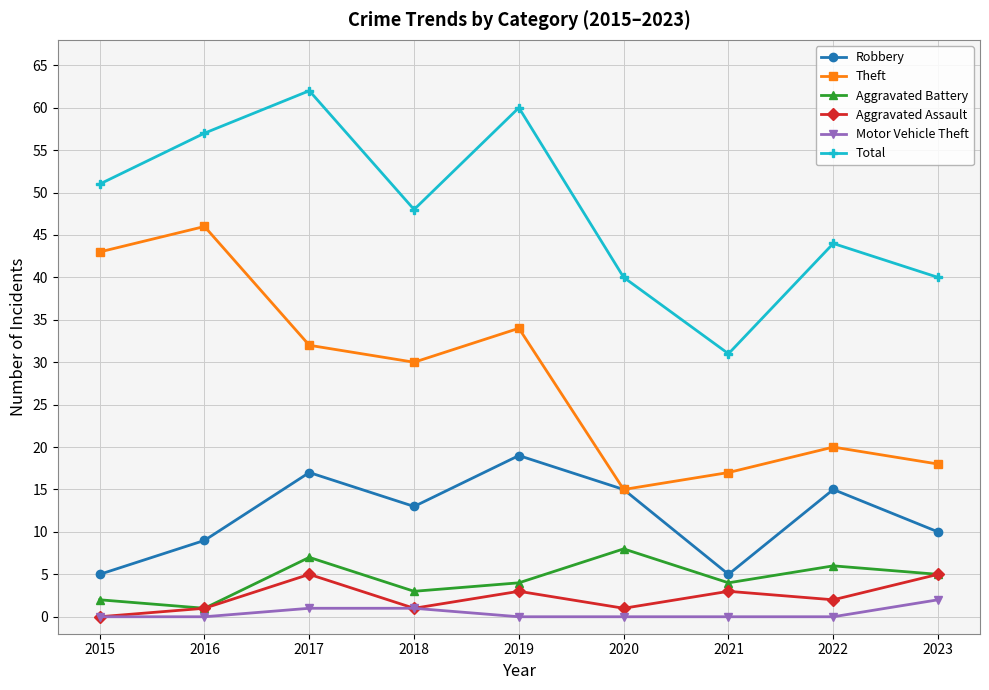

True or false: Robbery has a value of 24 at 2022.

False